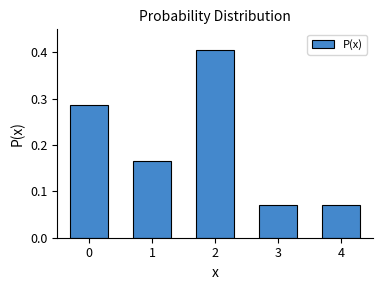

Is it true that the value at 1 is 0.0?

False